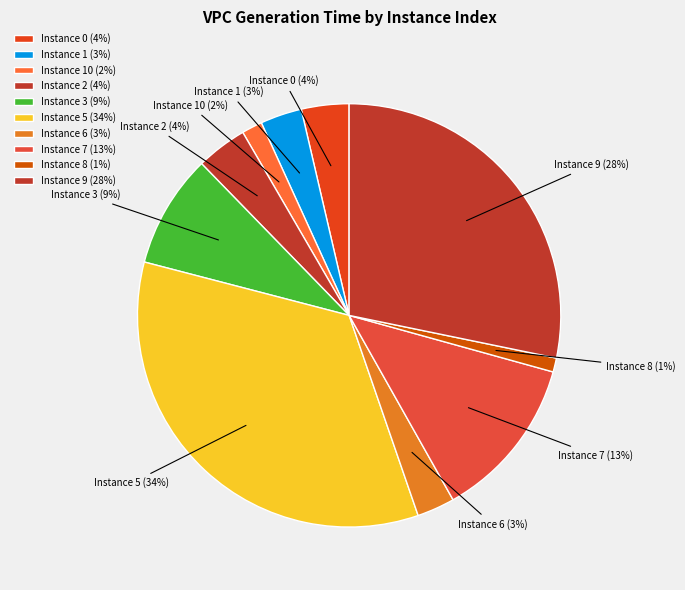

Is there any slice that represents more than half of the pie?

No